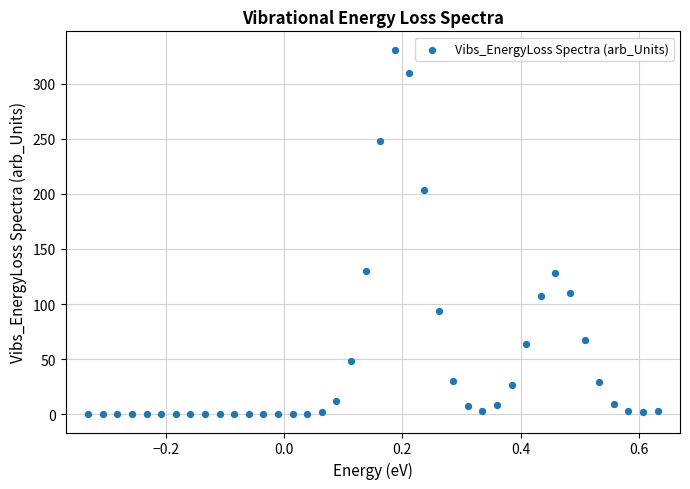

What is the range of Y values (max minus min)?

330.9